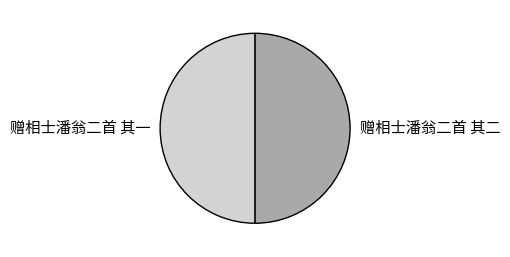

Count the number of slices in the pie.

2